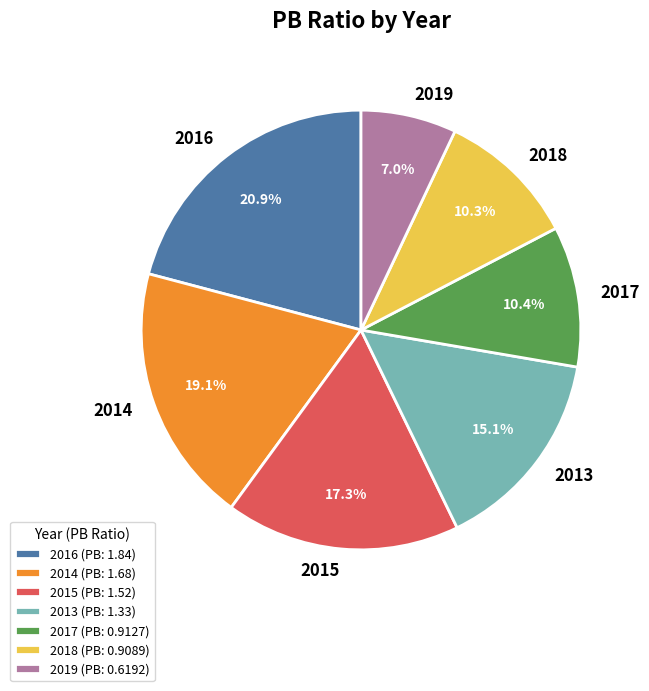

What is the ratio of the value at 2019 to the value at 2014?

0.4